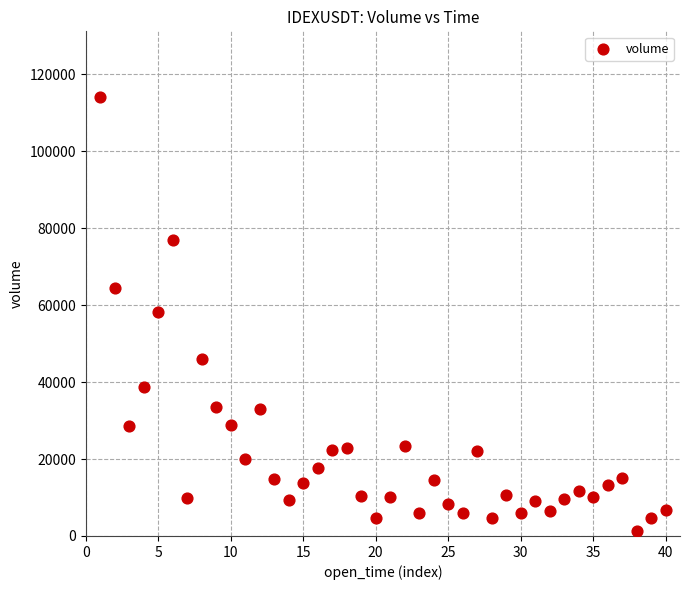

What is the range of X values (max minus min)?

39